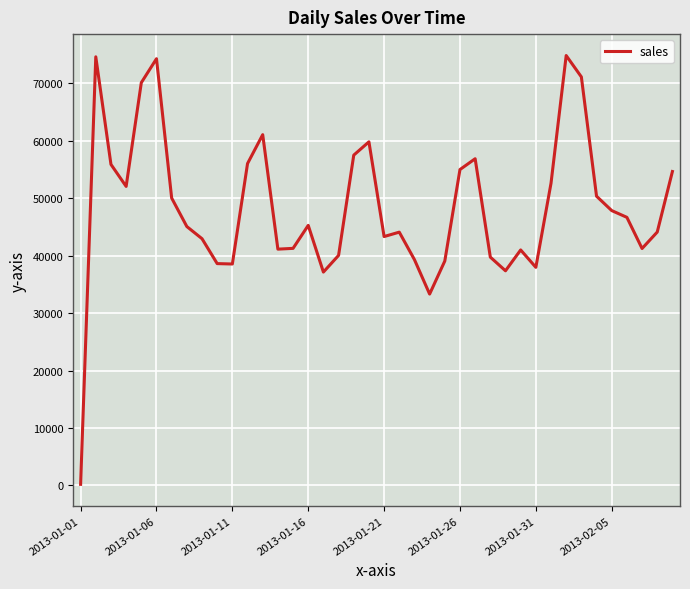

What is the maximum value shown in the chart?

74849